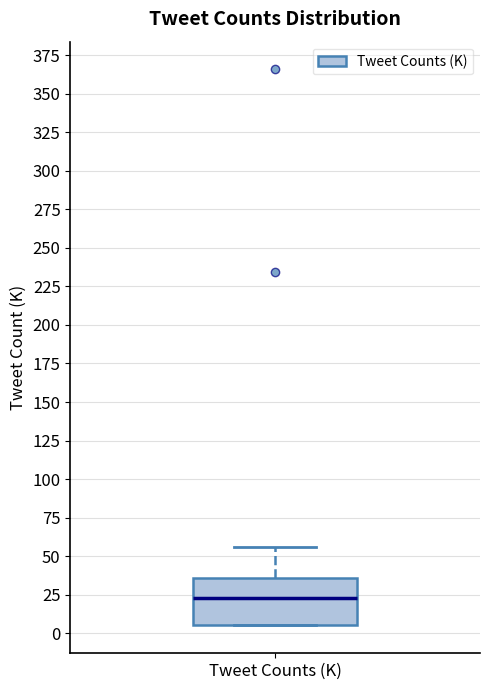

Read this box plot against the y-axis: the position of the median line, the range covered by the box, and the ends of both whiskers. The values are not printed on the chart, so give them approximately, as read against the axis.

median 25, box 5 to 35, whiskers 5 to 55